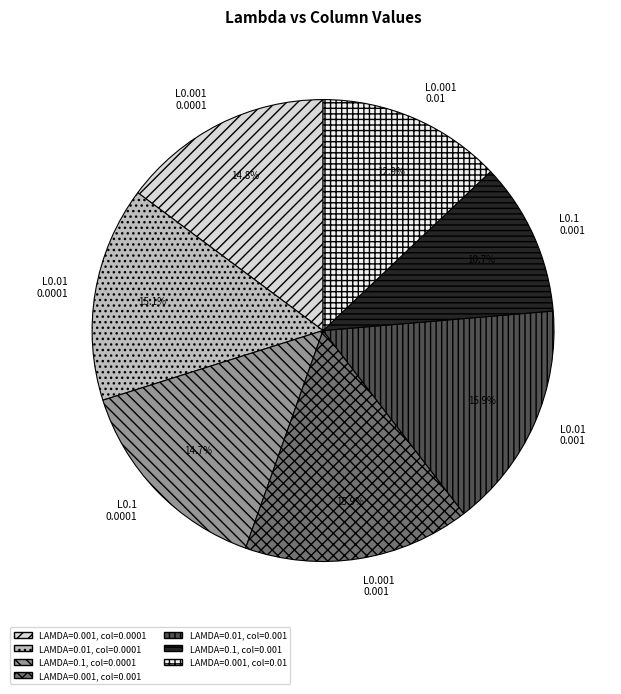

What is the total percentage of L0.01 0.001 and L0.001 0.01?

28.8%